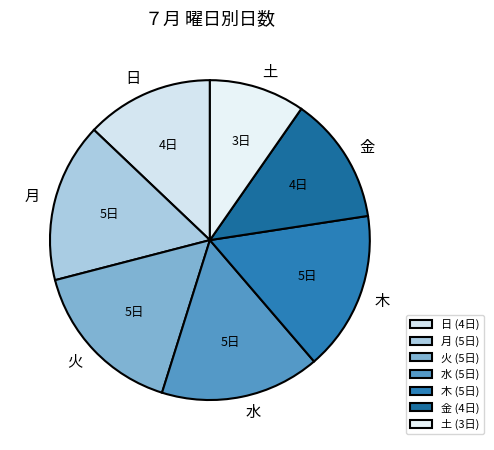

Is there a majority slice in this chart?

No